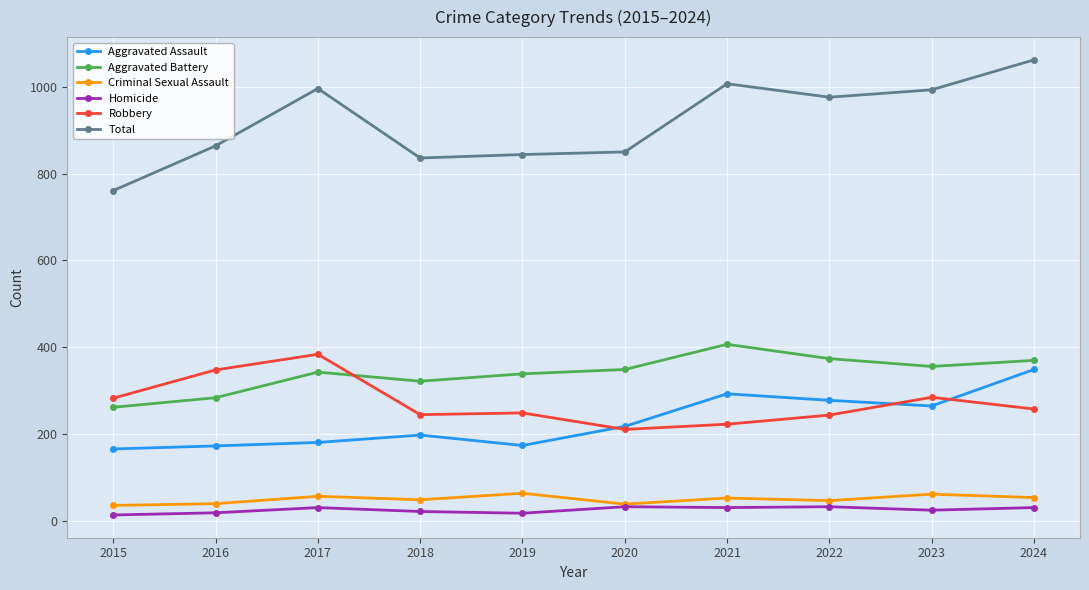

True or false: Robbery and Criminal Sexual Assault intersect in this chart.

False